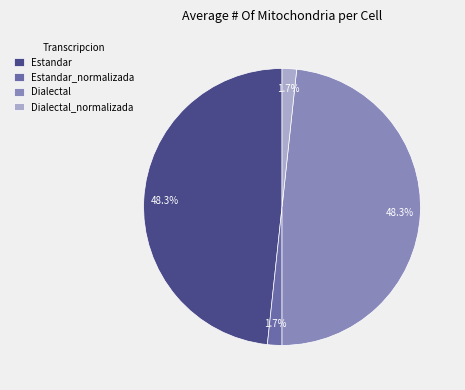

Does Estandar represent more than half of the total?

No